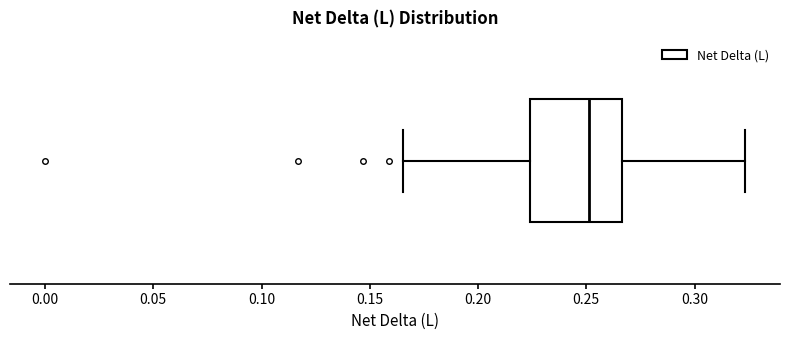

Transcribe this box plot: give where the median line is, the range the box spans, and where the two whiskers end, as read against the x-axis. The values are not printed on the chart, so give them approximately, as read against the axis.

median 0.250, box 0.225 to 0.265, whiskers 0.165 to 0.325